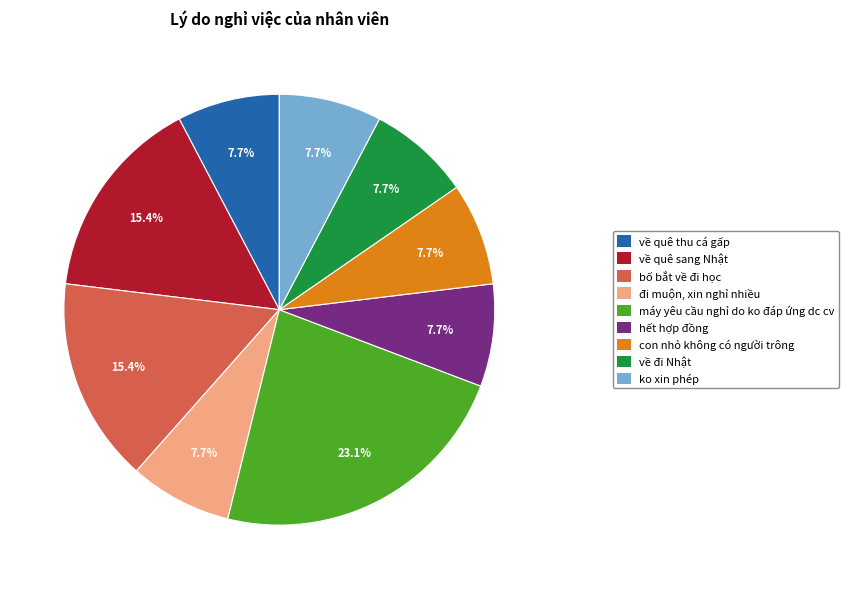

To the nearest percent, what is the average slice percentage?

11%